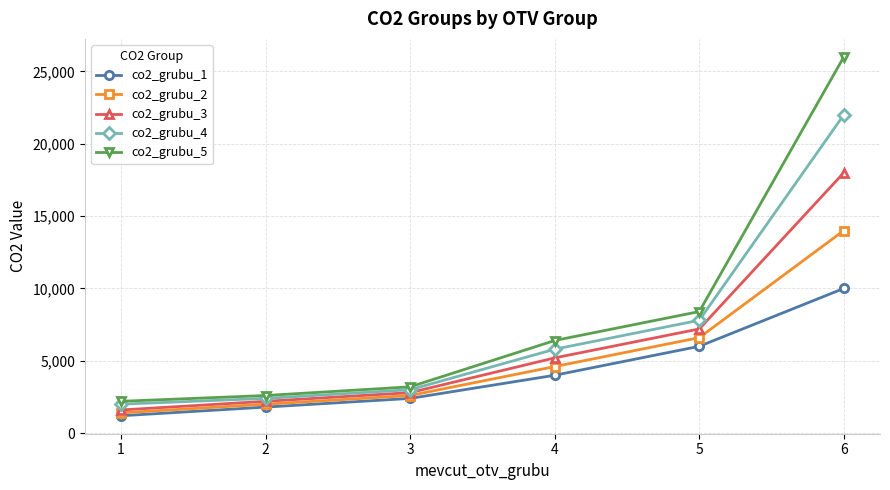

How many lines are shown in the chart?

5